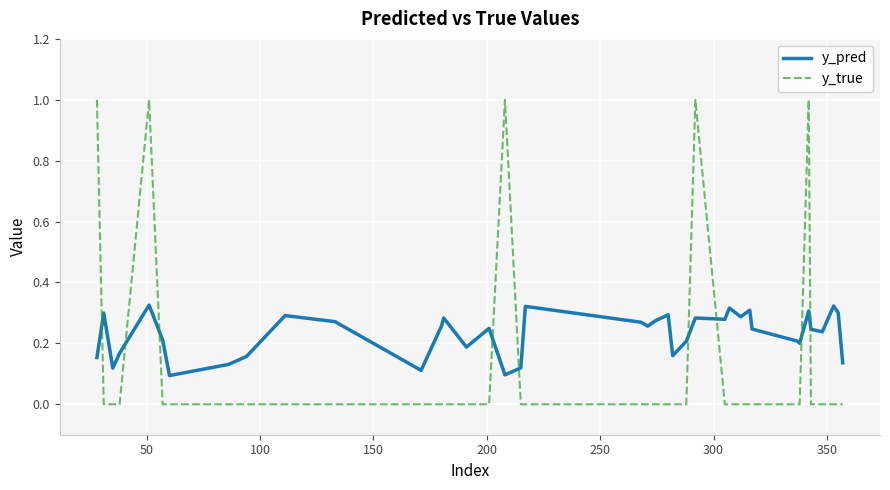

What is the sum of all y_pred values?

9.2